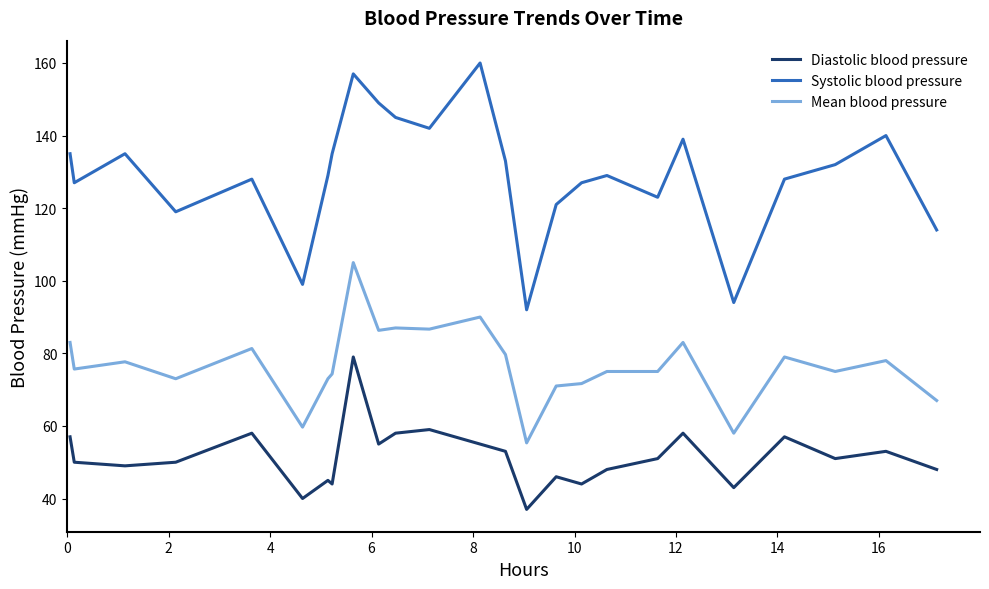

How many interior local valleys does the Systolic blood pressure series have?

7